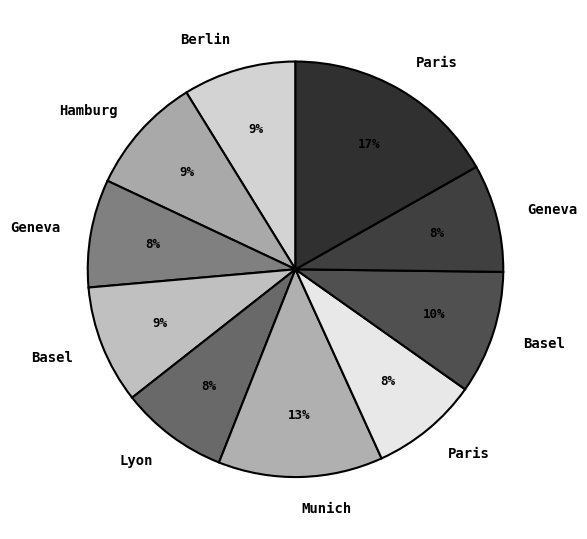

Which category has the biggest portion of the pie?

Paris